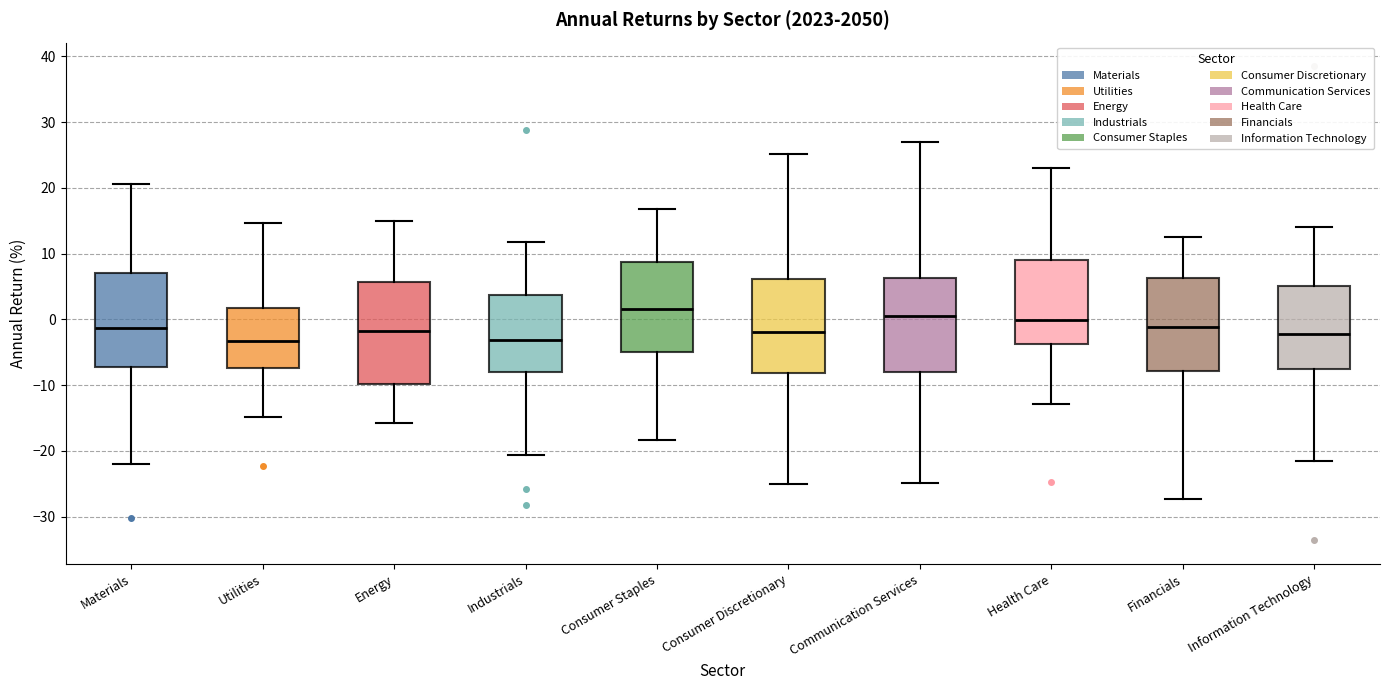

Which box is the tallest, from its lower edge to its upper edge?

Energy